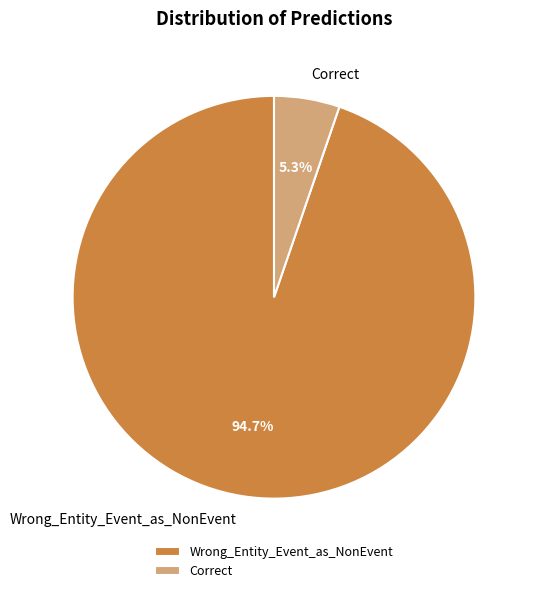

To the nearest percent, what is the difference between the Correct and Wrong_Entity_Event_as_NonEvent slice percentages?

89%